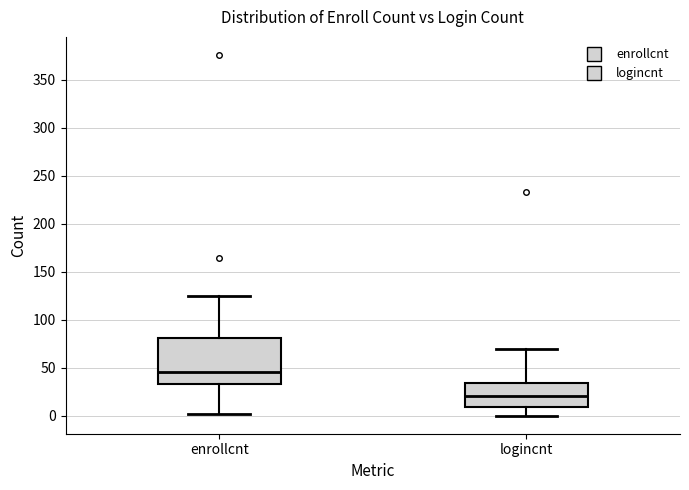

Which box is the tallest, from its lower edge to its upper edge?

enrollcnt